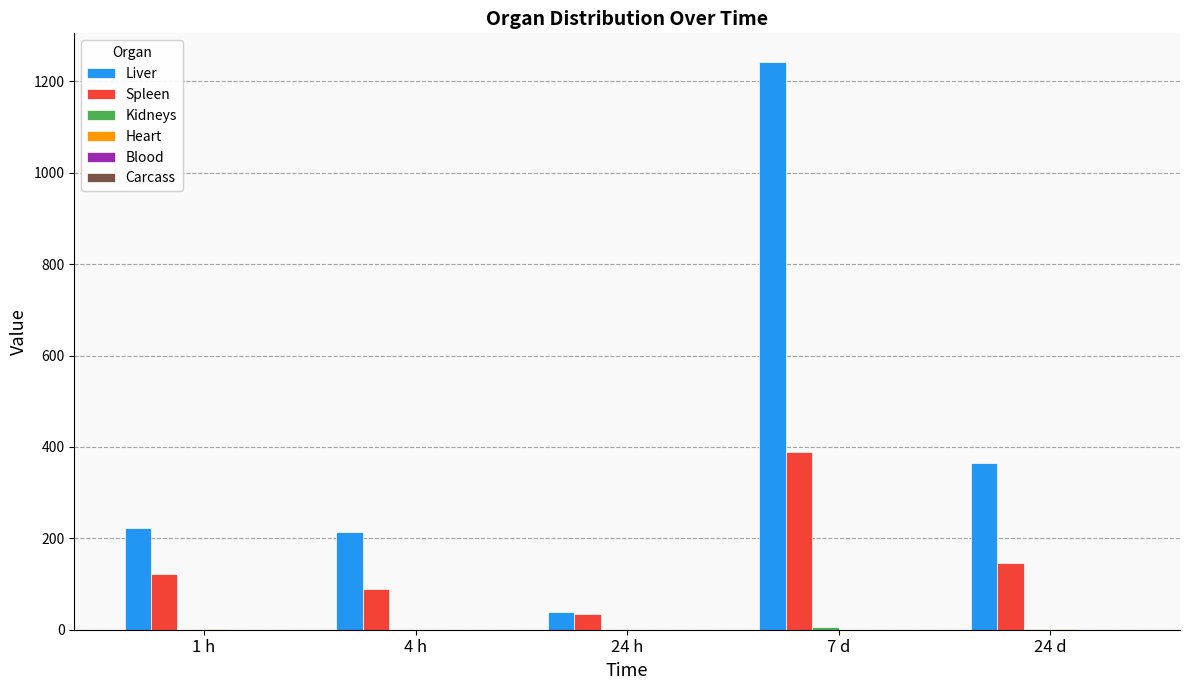

At which category is the sum across all series the highest?

7 d